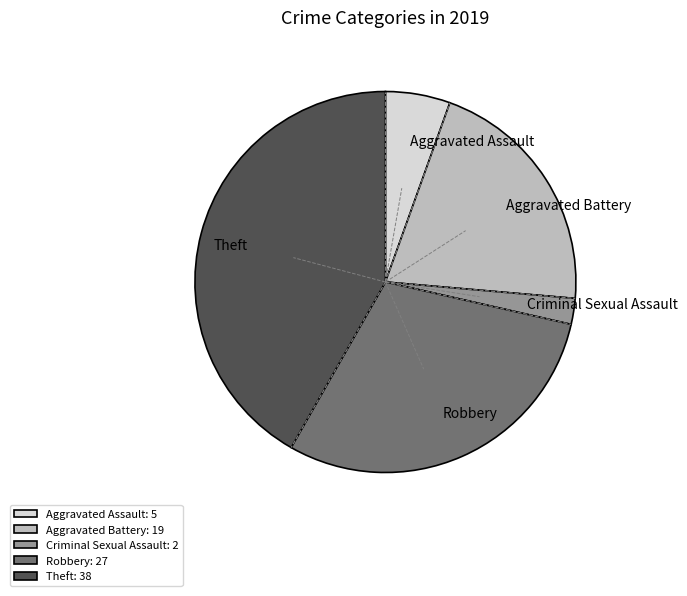

Is it true that Criminal Sexual Assault is 10% of the pie?

False